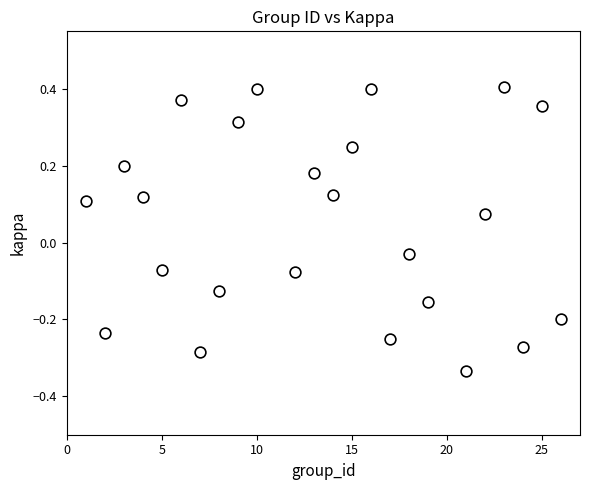

What is the range of X values (max minus min)?

25.0